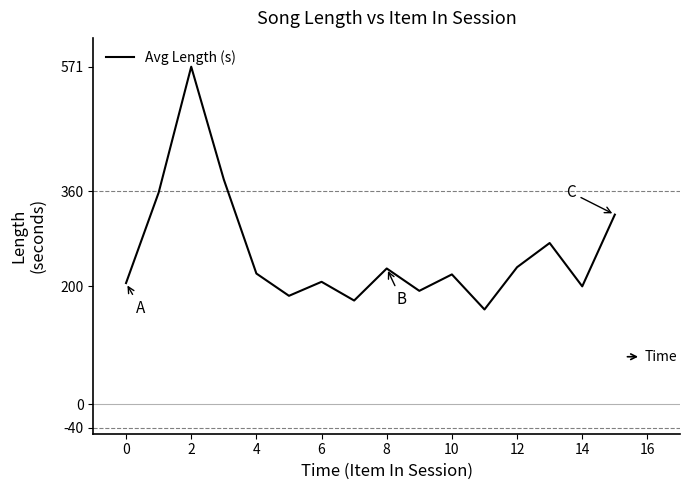

What is the minimum value shown in the chart?

160.3